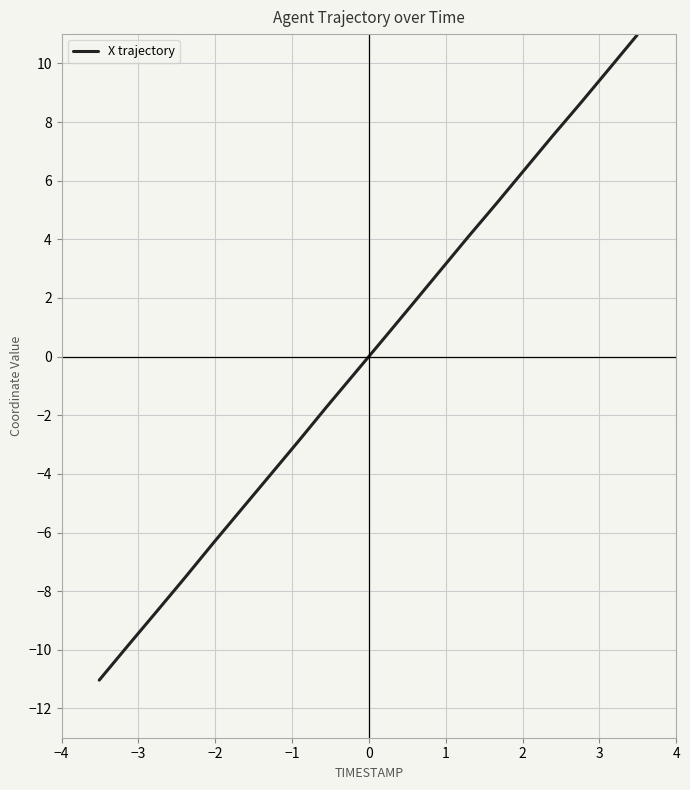

What is the smallest value displayed?

-11.0